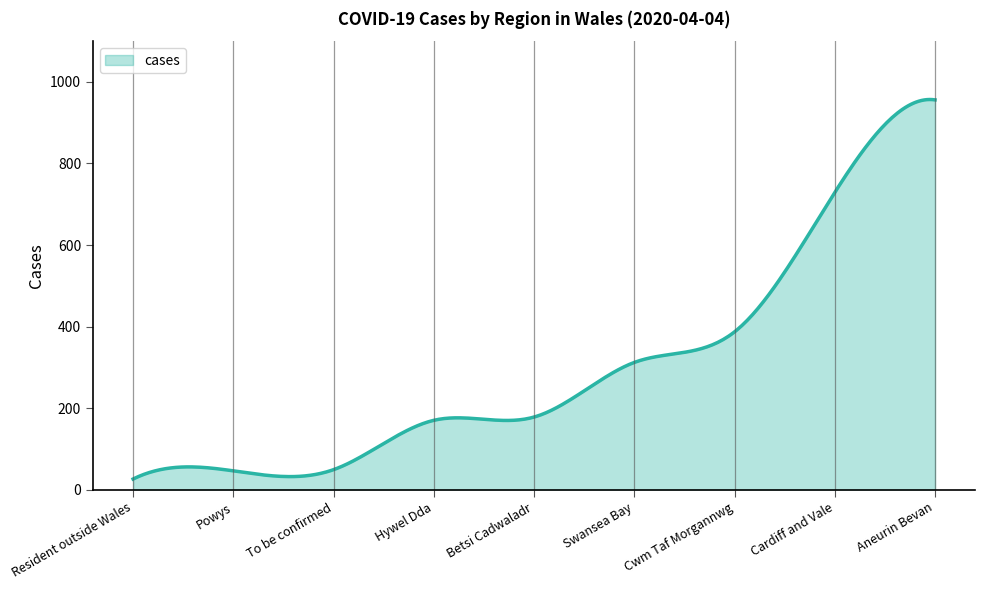

How many lines are shown in the chart?

1